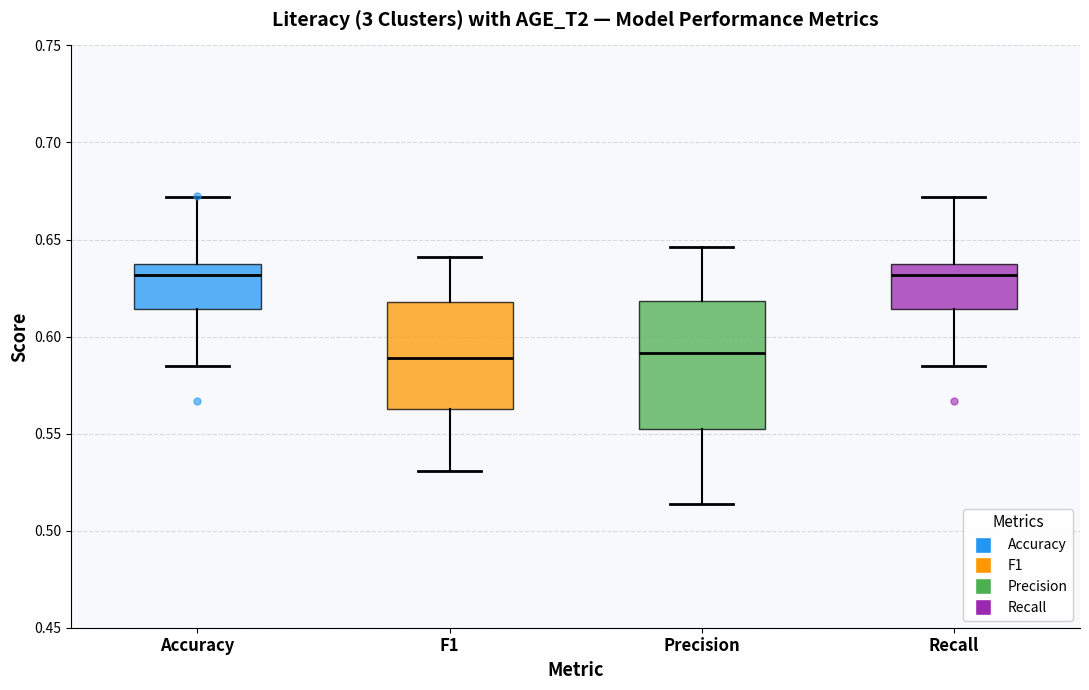

Reading left to right, read every box against the y-axis: the position of its median line, the range the box covers, and the ends of its whiskers. The values are not printed on the chart, so give them approximately, as read against the axis.

Accuracy: median 0.630, box 0.615 to 0.635, whiskers 0.585 to 0.670
F1: median 0.590, box 0.565 to 0.620, whiskers 0.530 to 0.640
Precision: median 0.590, box 0.550 to 0.620, whiskers 0.515 to 0.645
Recall: median 0.630, box 0.615 to 0.635, whiskers 0.585 to 0.670